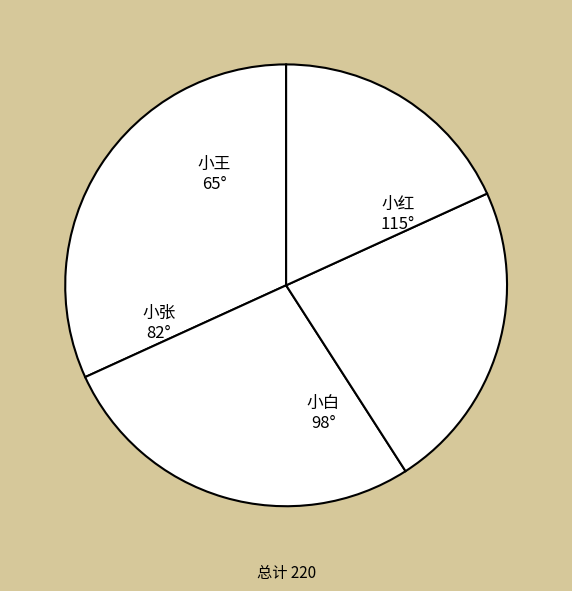

Rank the categories by value from lowest to highest.

小王, 小张, 小白, 小红